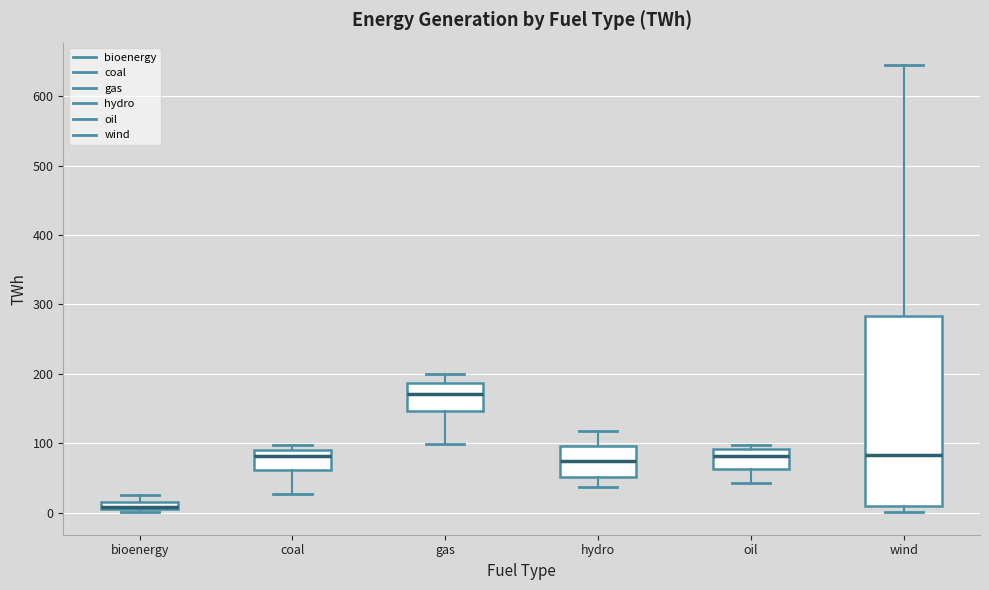

Which box's median line is the highest?

gas